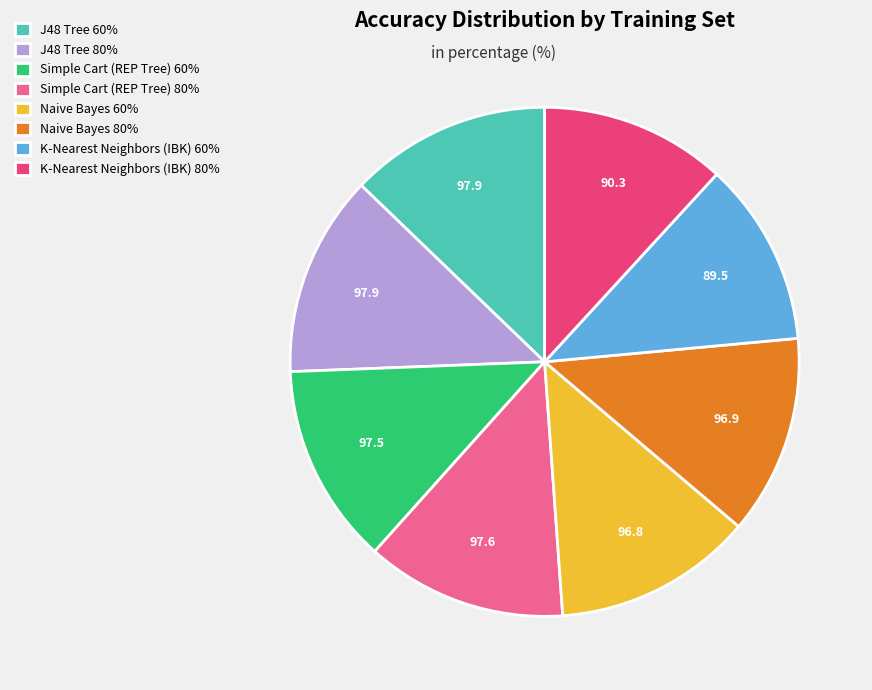

Is there any slice that represents more than half of the pie?

No